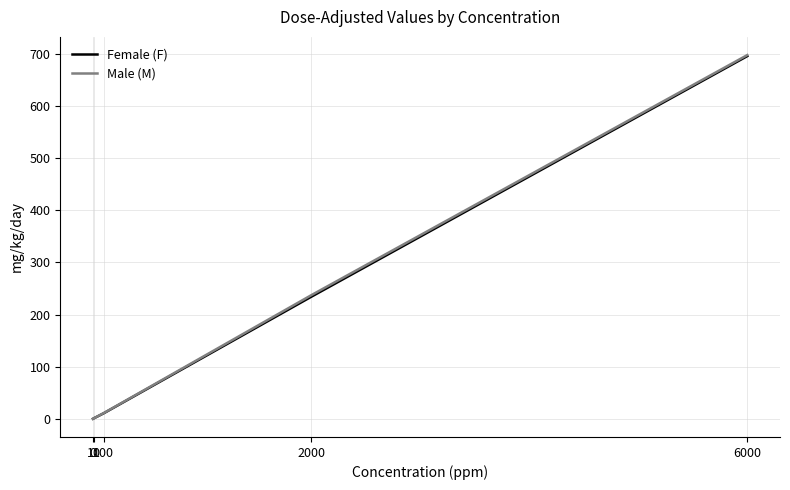

Which series has the largest range (max minus min)?

Male (M)